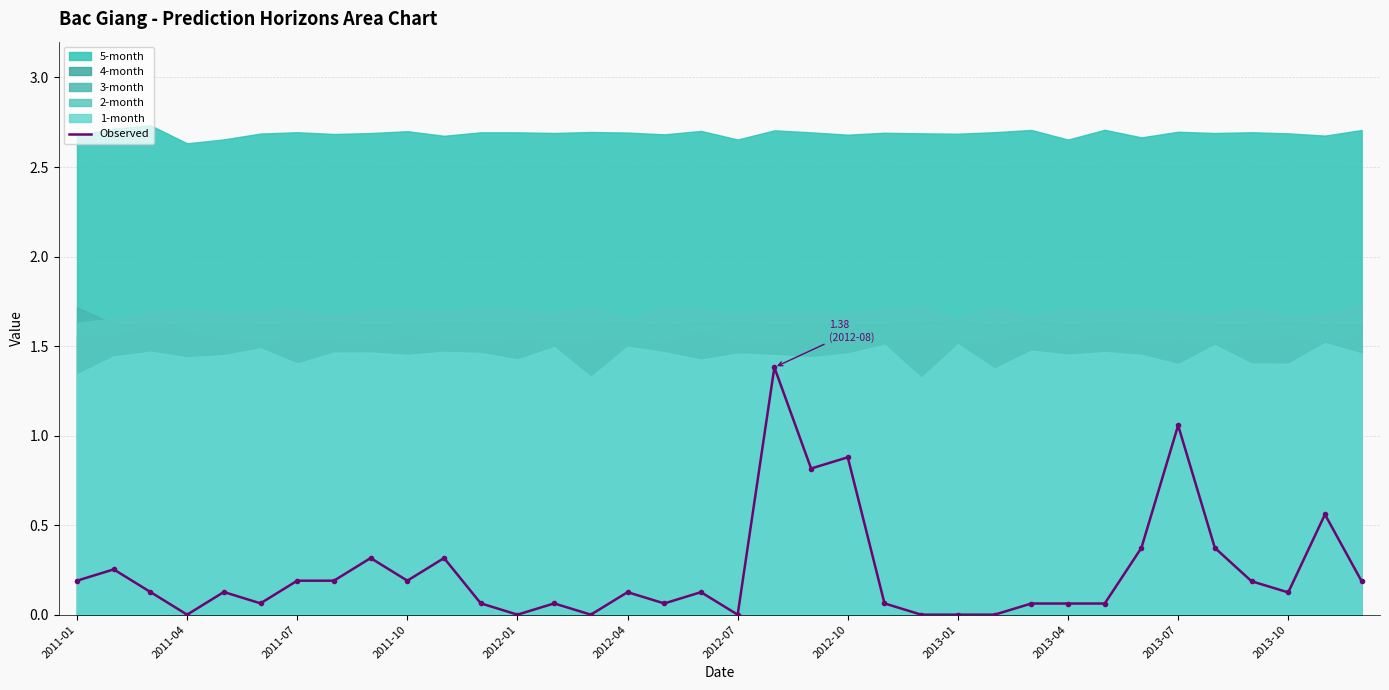

Is it true that Observed equals 0.1 at 2013-10?

True